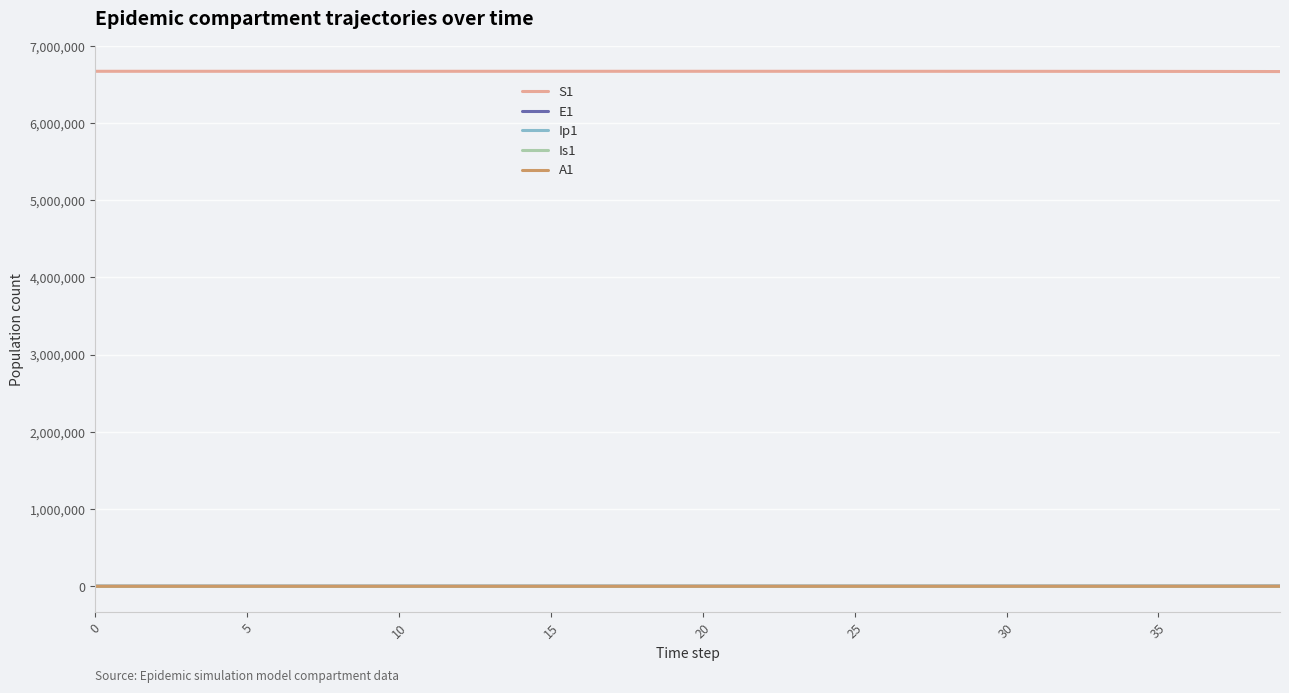

What is the maximum value shown in the chart?

6671082.0